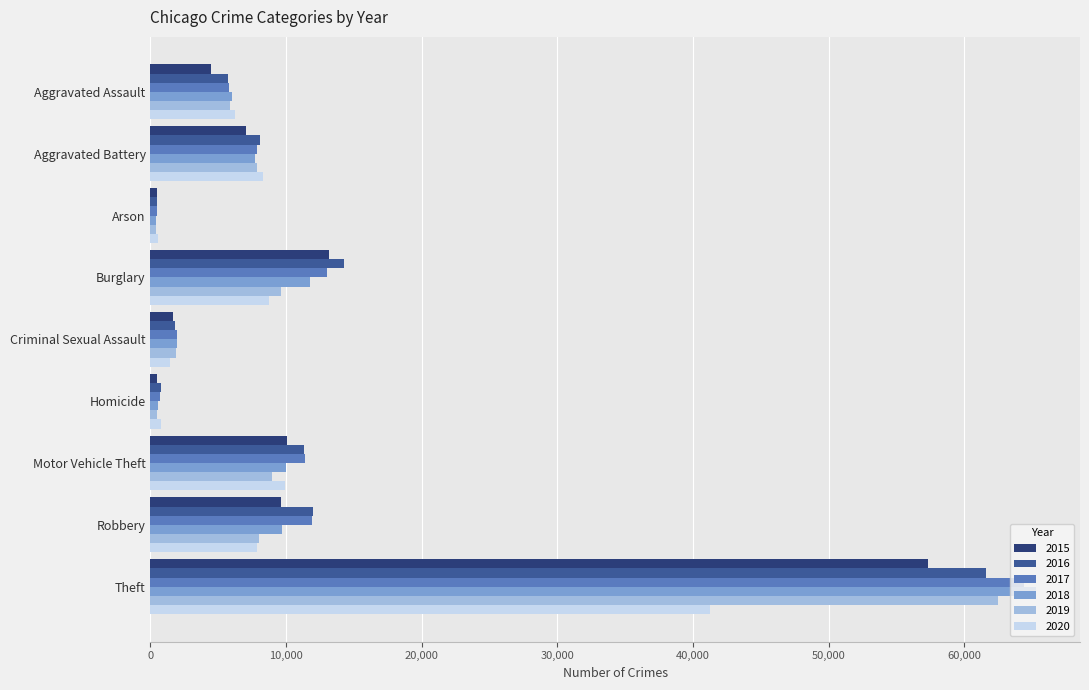

Is it true that 2018 equals 9679 at Robbery?

True